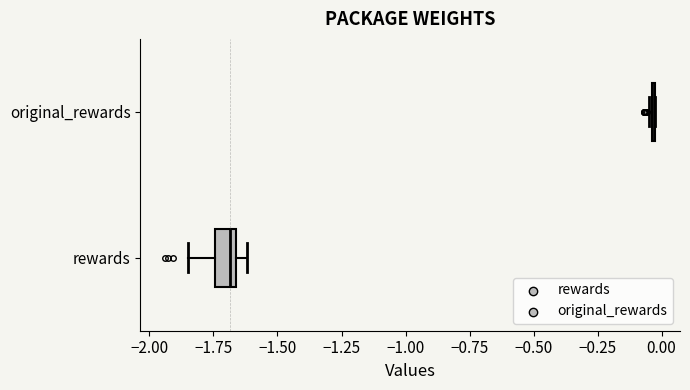

Comparing the boxes themselves (not the whiskers), which one is the widest?

rewards